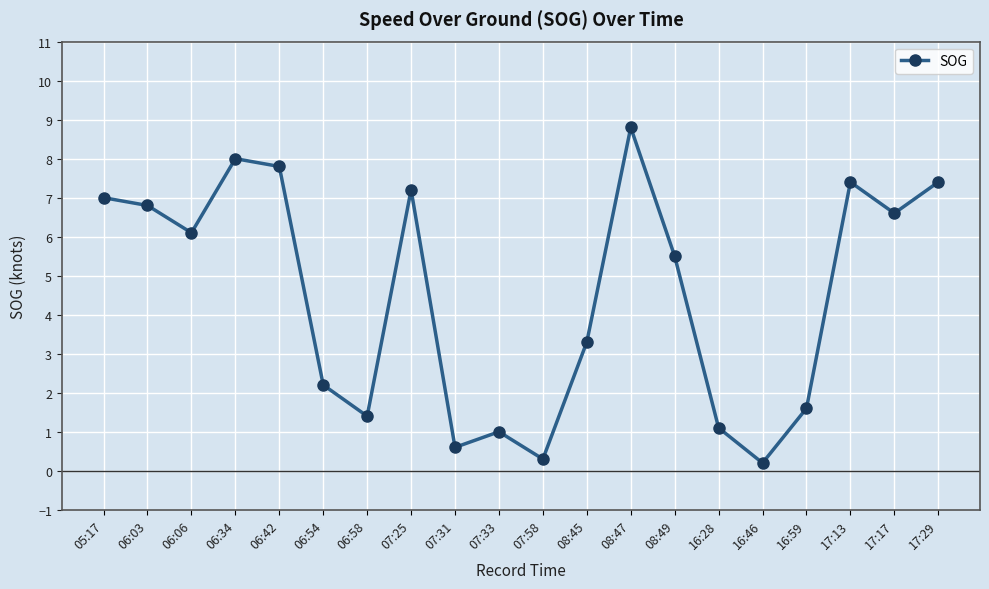

At which category does the data reach its first local peak?

06:34